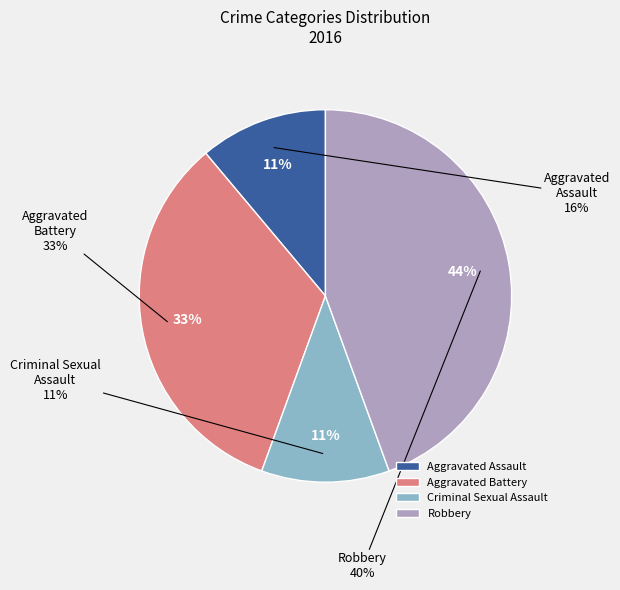

How many segments does this pie chart have?

4